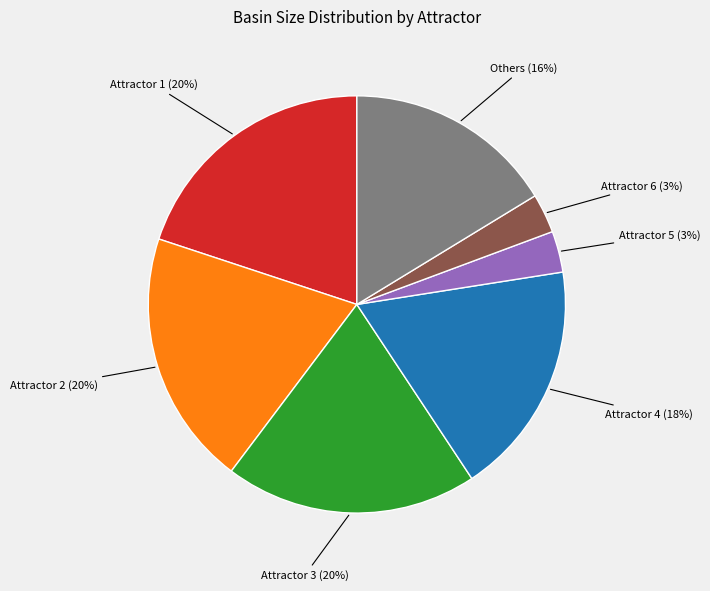

Is there any slice that represents more than half of the pie?

No